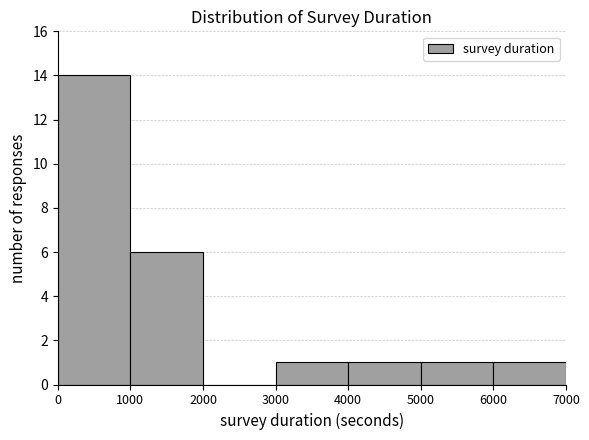

Reading left to right, transcribe this chart: for each bar, give the range it covers on the x-axis and its height. The values are not printed on the chart, so give them approximately, as read against the axis.

0 to 1000: 14
1000 to 2000: 6
2000 to 3000: 0
3000 to 4000: 1
4000 to 5000: 1
5000 to 6000: 1
6000 to 7000: 1